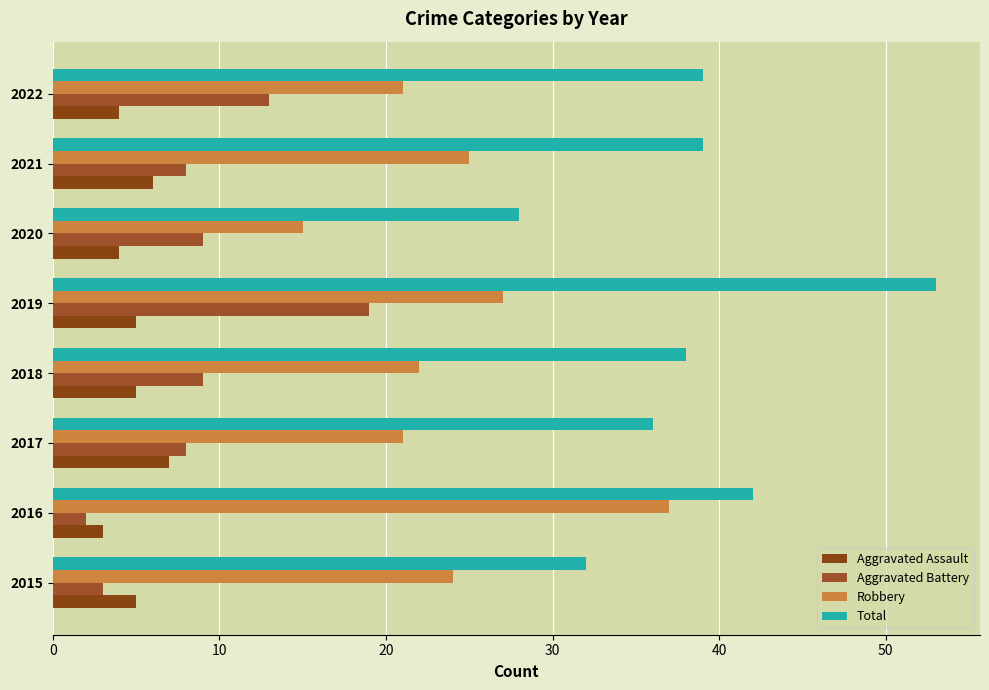

How many data points does each series have?

8